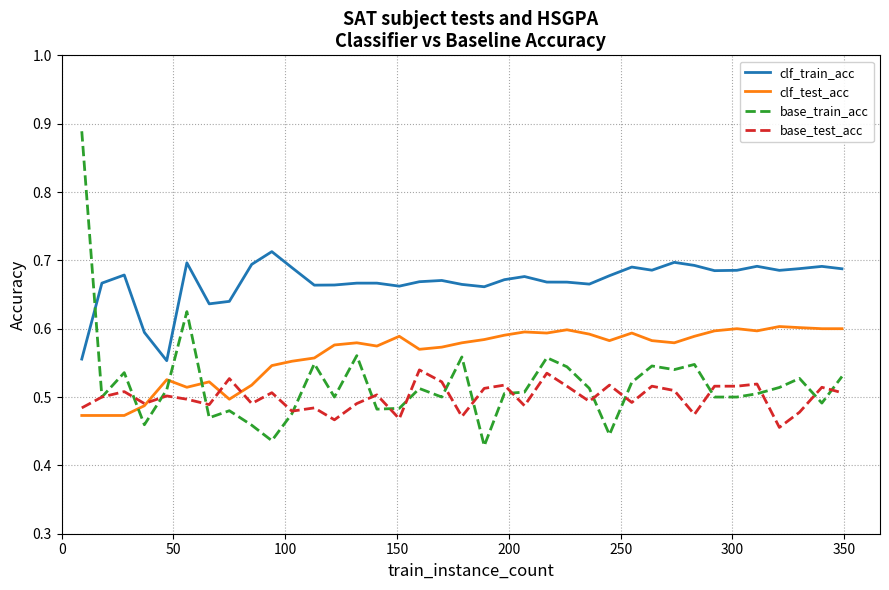

Which series has the largest total across all categories?

clf_train_acc